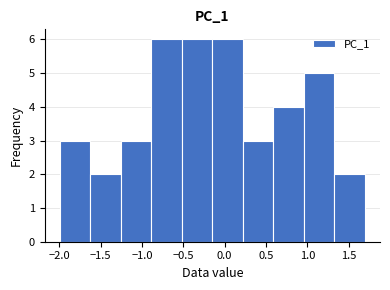

Reading left to right, transcribe this chart: for each bar, give the range it covers on the x-axis and its height. Neither the bar edges nor the heights are printed on the chart, so give them approximately, as read against the axes.

-2.00 to -1.65: 3
-1.65 to -1.25: 2
-1.25 to -0.90: 3
-0.90 to -0.50: 6
-0.50 to -0.15: 6
-0.15 to 0.20: 6
0.20 to 0.60: 3
0.60 to 0.95: 4
0.95 to 1.35: 5
1.35 to 1.70: 2